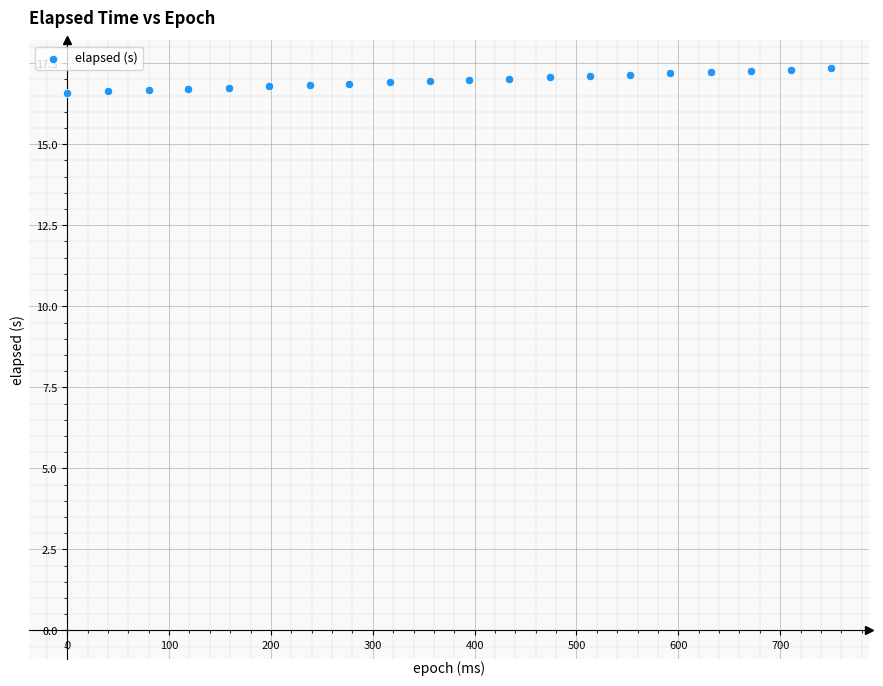

What is the range of X values (max minus min)?

750.0